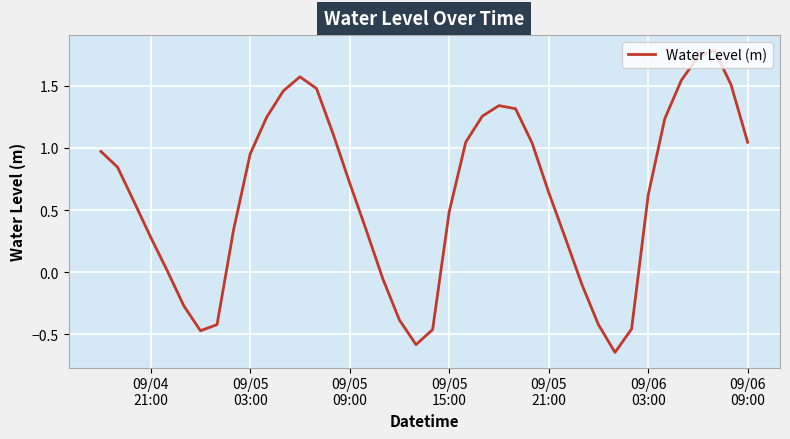

How many values exceed 0?

29